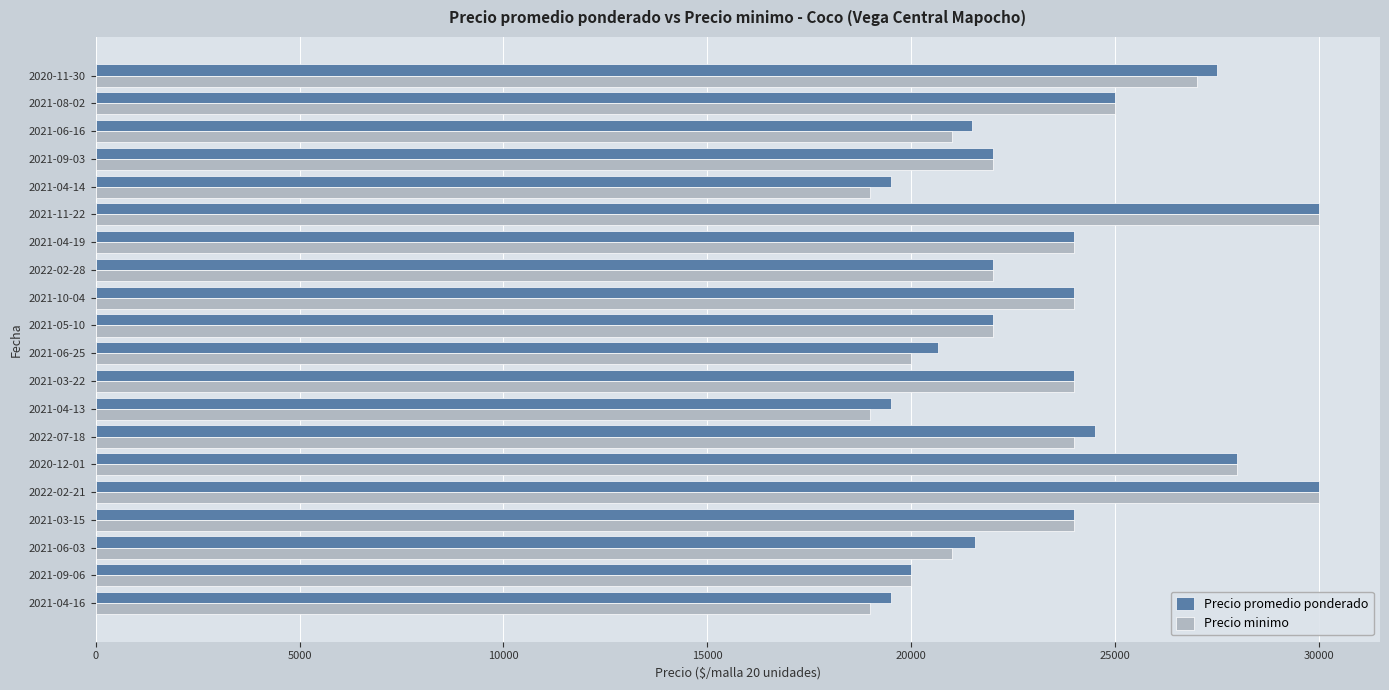

What are all the series names shown in the legend?

Precio promedio ponderado, Precio minimo